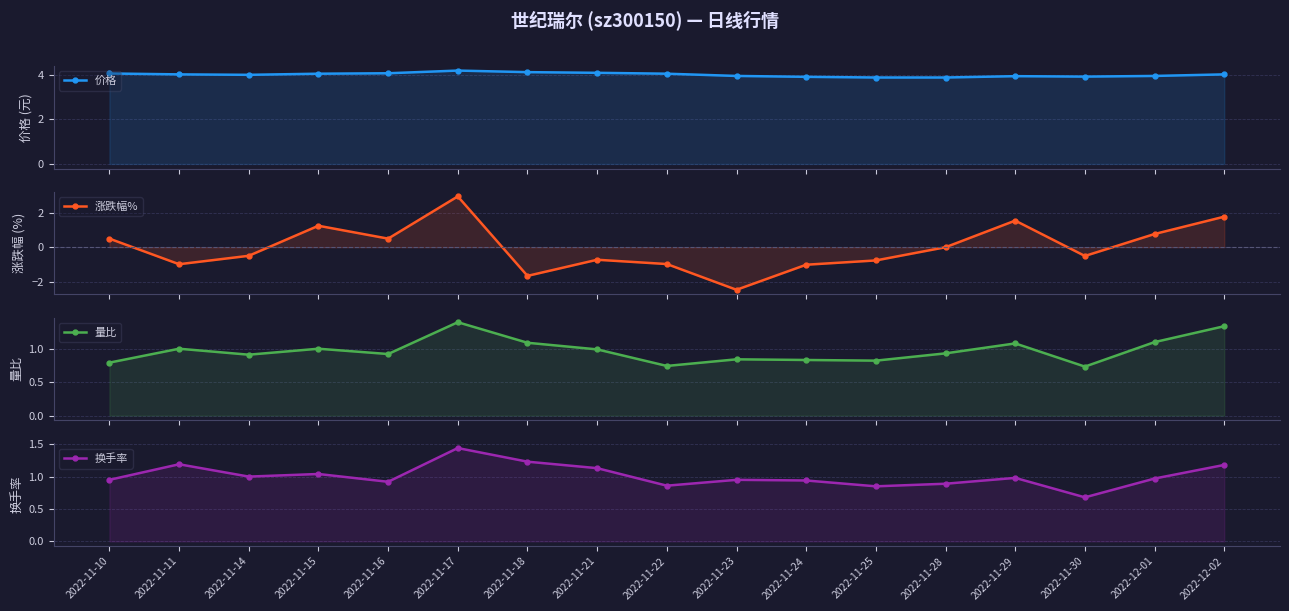

What is the label of the 5th point from the left?

2022-11-16